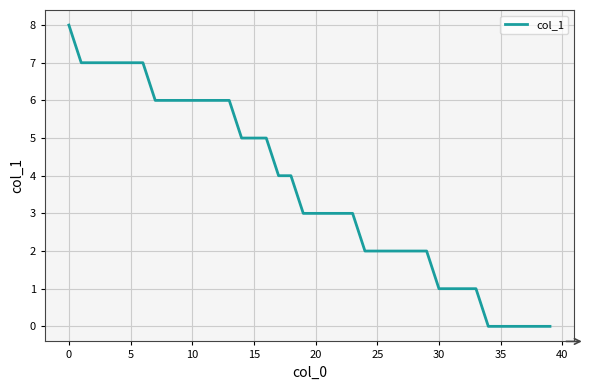

What is the difference between the maximum and minimum values?

8